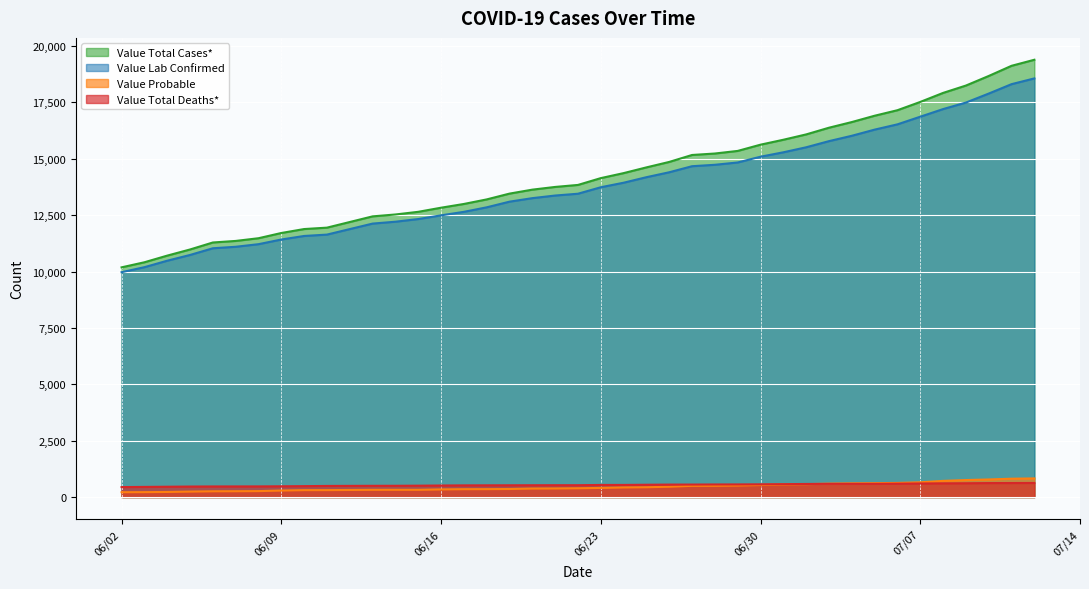

What is the value of the Value Lab Confirmed point at the 26th from the left?

14732